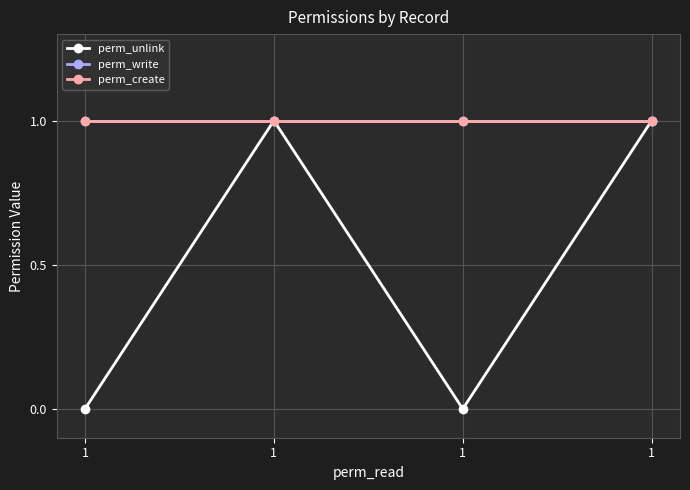

True or false: perm_unlink and perm_create cross at least once.

False